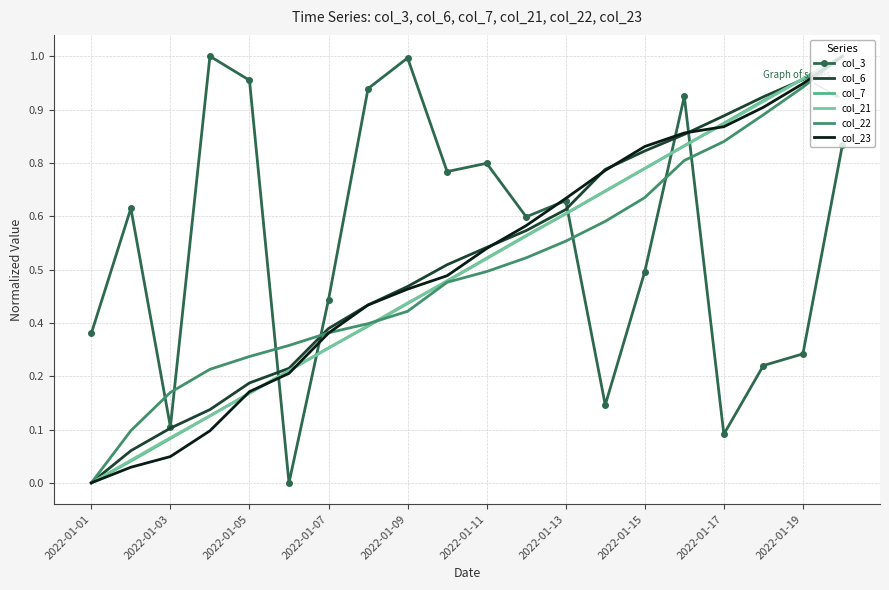

What is the sum of all col_21 values?

10.0